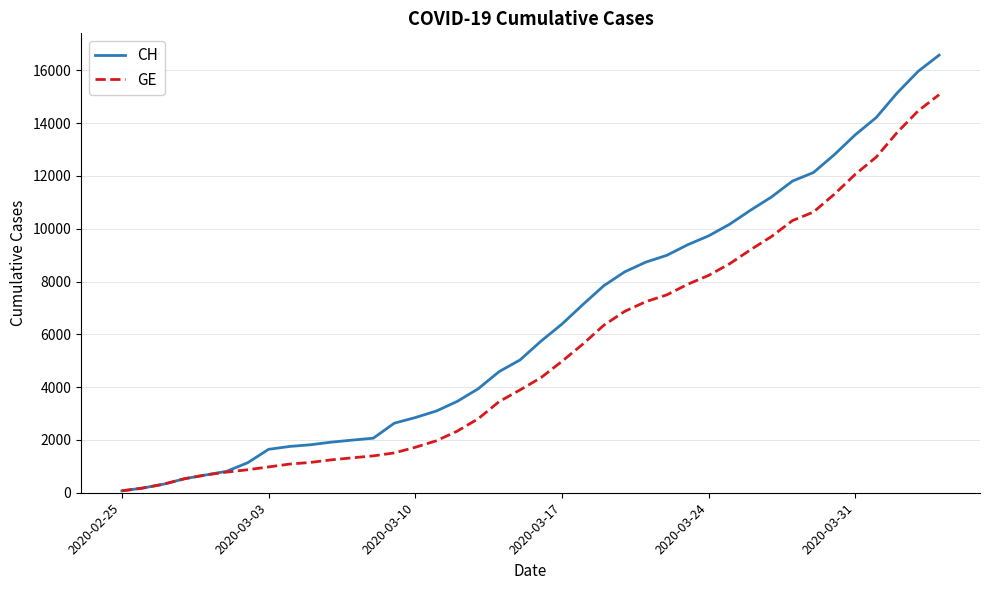

What is the sum of all CH values?

257068